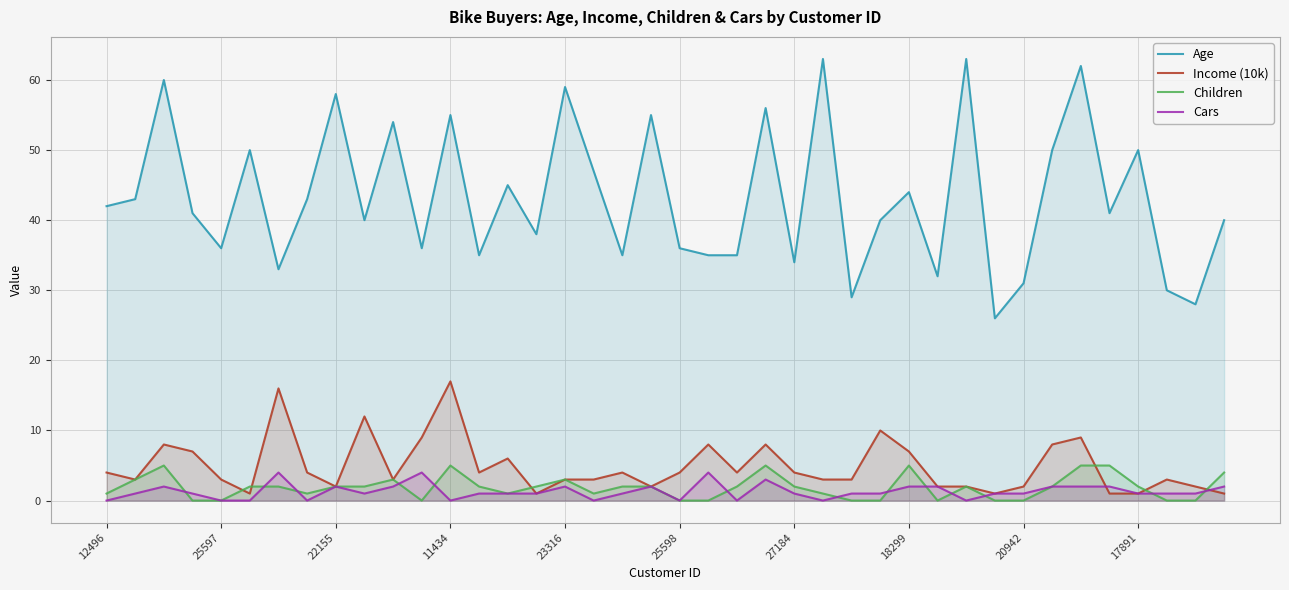

Is it true that Income (10k) equals 7 at 18299?

True